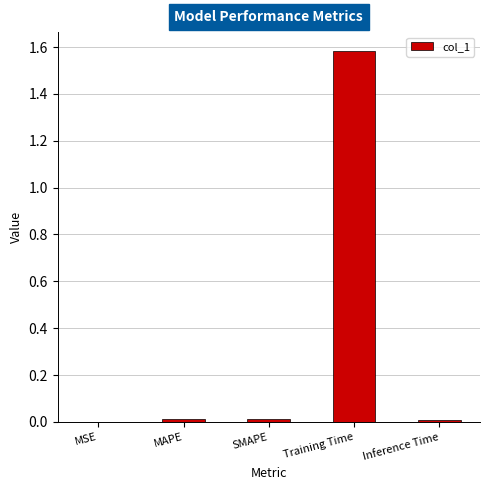

What is the sum of all values?

1.6